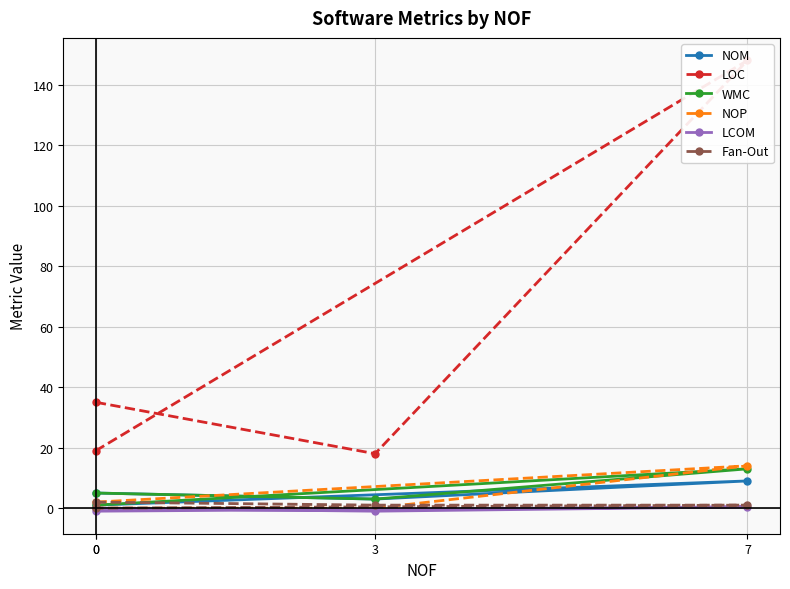

Which series has the largest total across all categories?

LOC